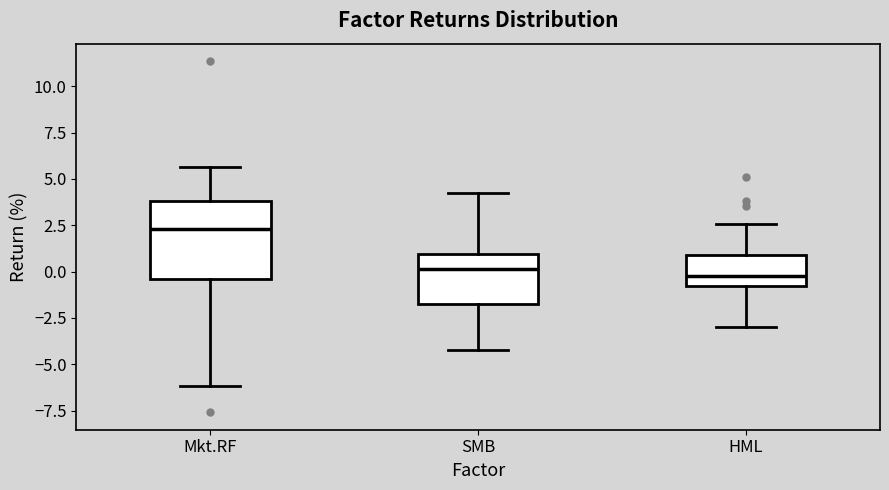

Reading left to right, transcribe this box plot: for each box, give where its median line is, the range the box spans, and where its two whiskers end, as read against the y-axis. The values are not printed on the chart, so give them approximately, as read against the axis.

Mkt.RF: median 2.5, box -0.5 to 4.0, whiskers -6.0 to 5.5
SMB: median 0.0, box -2.0 to 1.0, whiskers -4.0 to 4.0
HML: median 0.0, box -1.0 to 1.0, whiskers -3.0 to 2.5